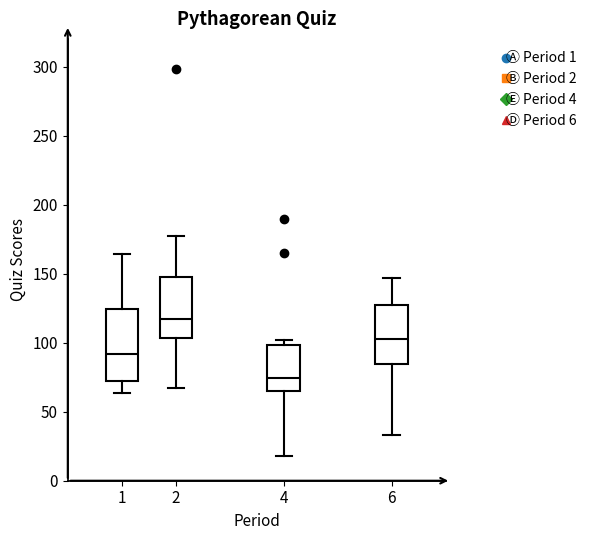

Reading left to right, read every box against the y-axis: the position of its median line, the range the box covers, and the ends of its whiskers. The values are not printed on the chart, so give them approximately, as read against the axis.

1: median 90, box 70 to 125, whiskers 65 to 165
2: median 115, box 105 to 145, whiskers 65 to 175
4: median 75, box 65 to 100, whiskers 20 to 100 (just above the box's upper edge)
6: median 100, box 85 to 130, whiskers 35 to 145